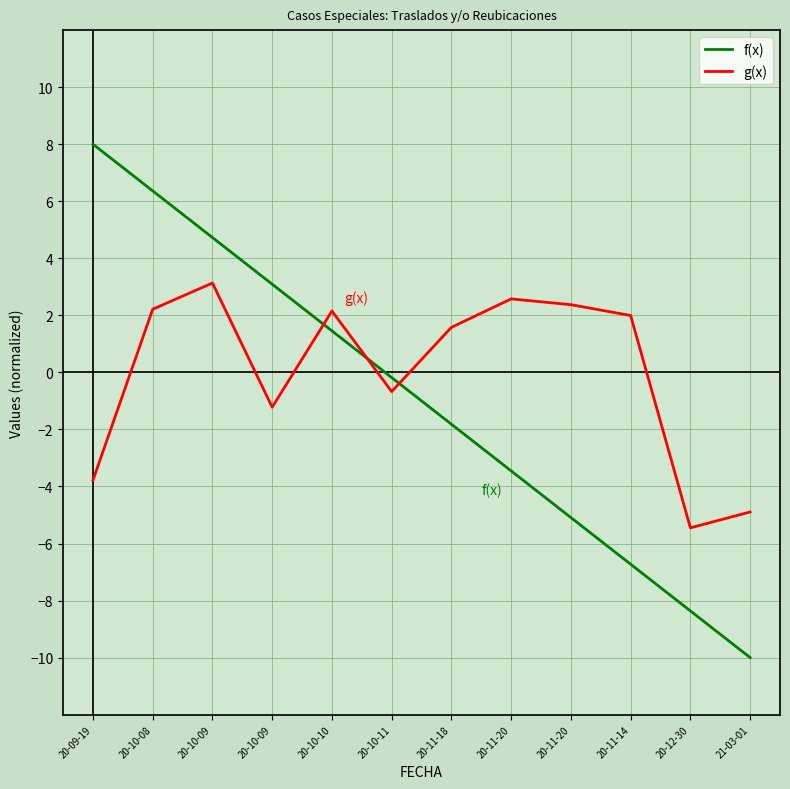

Reading left to right, transcribe all the data shown in this chart.

f(x): 8.0	6.4	4.7	3.1	1.5	-0.2	-1.8	-3.5	-5.1	-6.7	-8.4	-10.0
g(x): -3.8	2.2	3.1	-1.2	2.2	-0.7	1.6	2.6	2.4	2.0	-5.5	-4.9